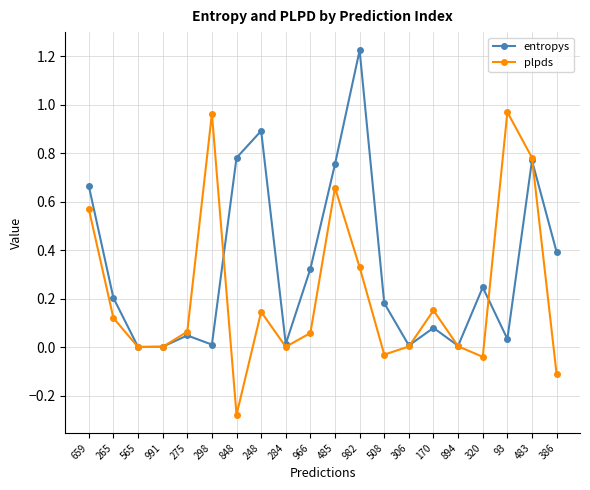

Which category has the highest value in the entropys series?

982